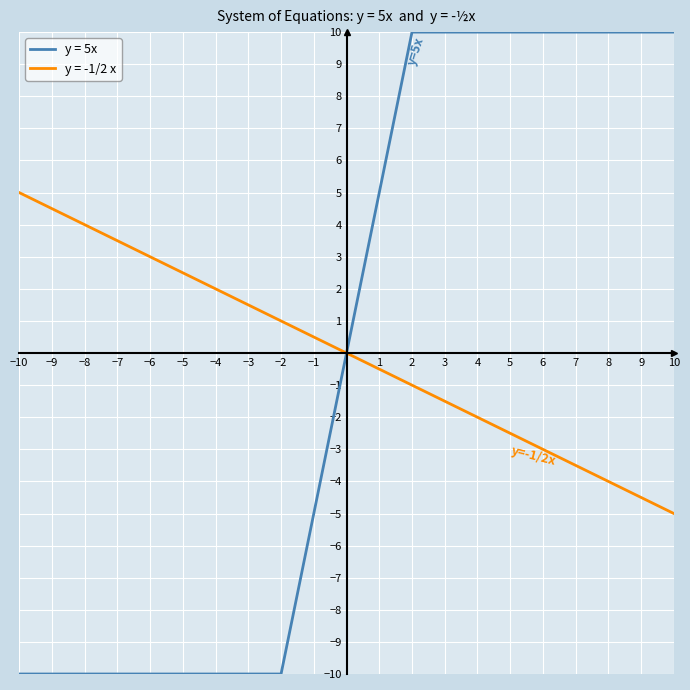

Which series has the widest spread of values?

y = 5x